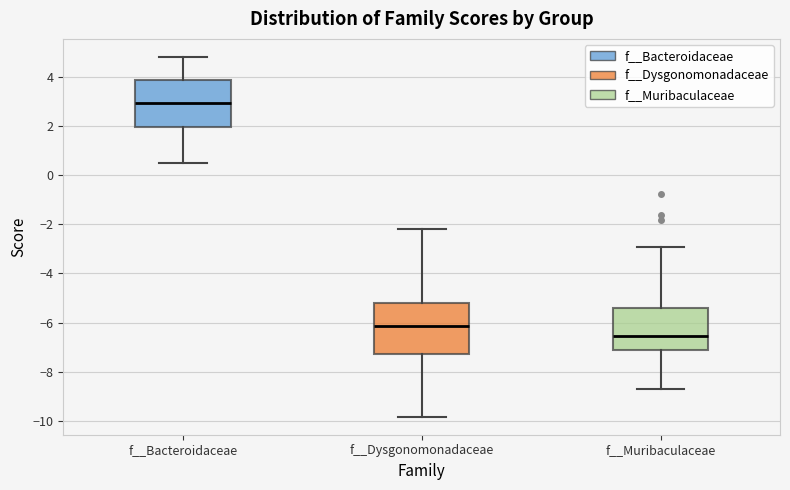

Which box has the highest median line?

f__Bacteroidaceae